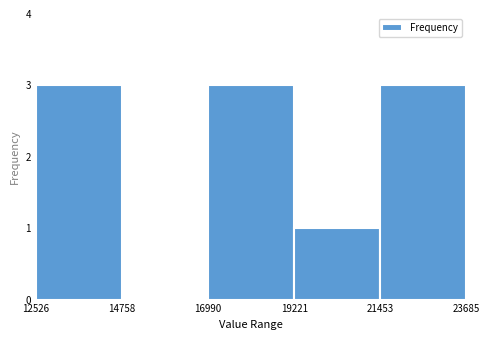

Reading left to right, transcribe this chart: for each bar, give the range it covers on the x-axis and its height. The values are not printed on the chart, so give them approximately, as read against the axis.

12526 to 14758: 3
14758 to 16990: 0
16990 to 19221: 3
19221 to 21453: 1
21453 to 23685: 3